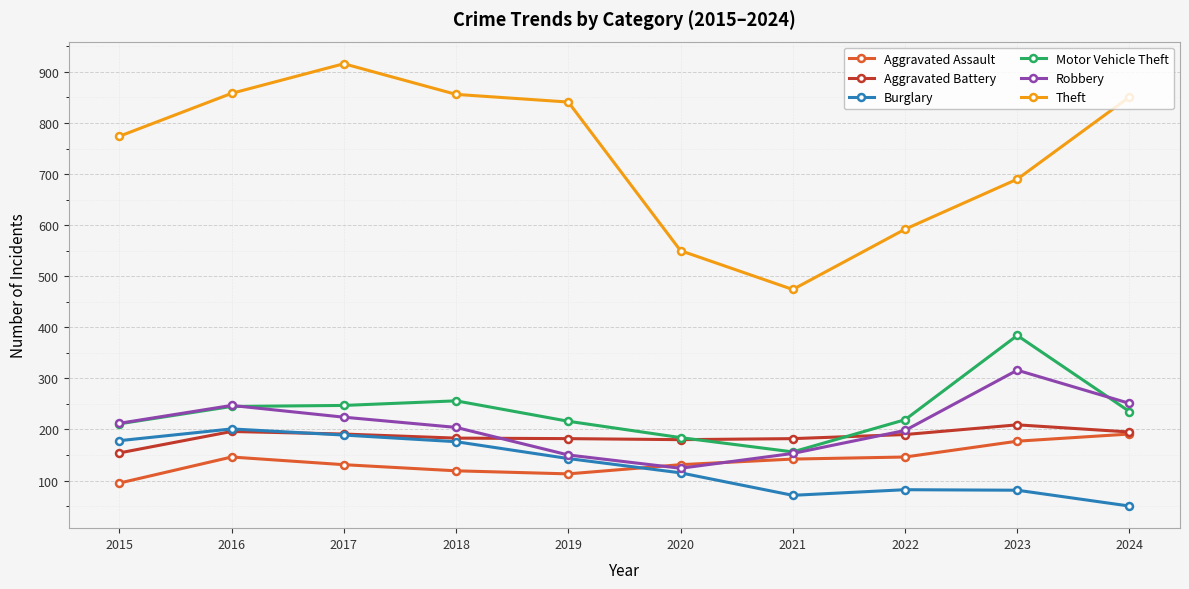

What is the approximate value of Aggravated Assault at 2016, to the nearest 10?

150